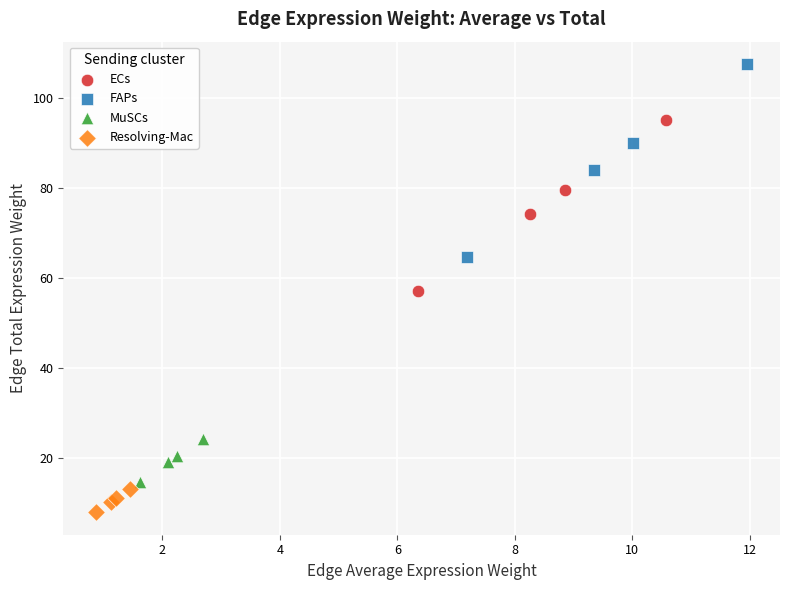

Which series contains the lowest Y value?

Resolving-Mac